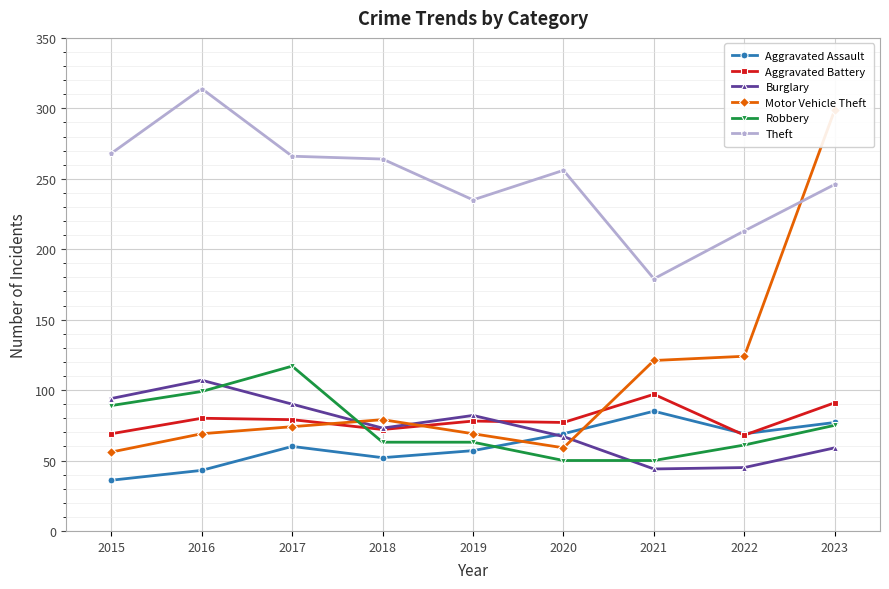

List the labels in order of Theft value, smallest first.

2021, 2022, 2019, 2023, 2020, 2018, 2017, 2015, 2016